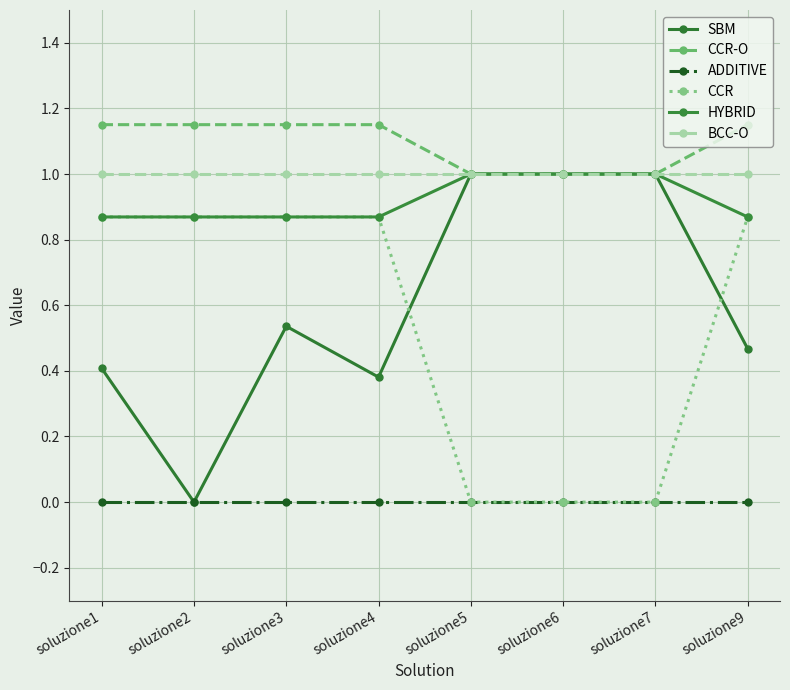

What is the value of the CCR-O point at the 2nd from the left?

1.2